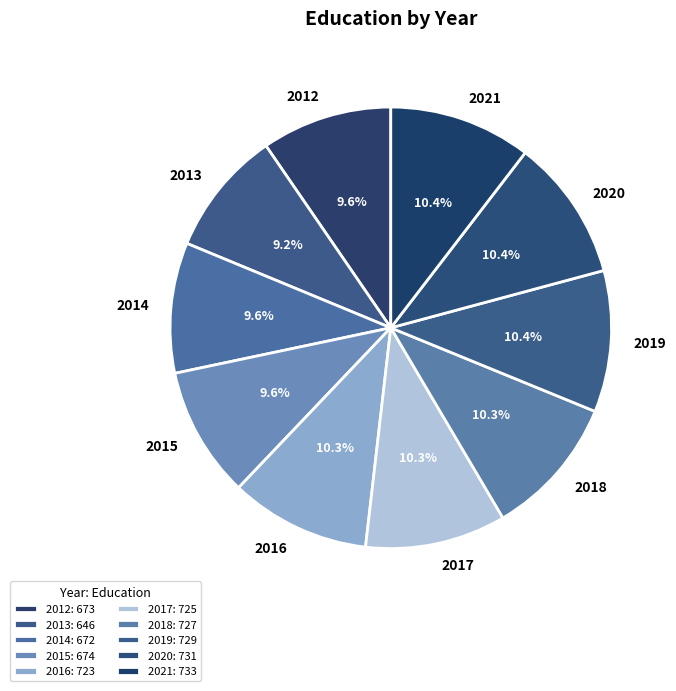

To the nearest percent, what is the average slice percentage?

10%